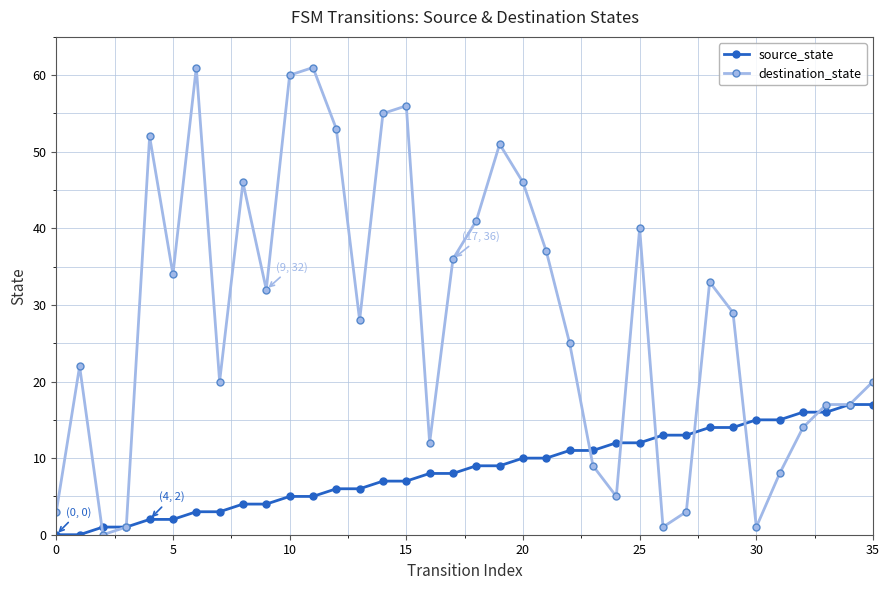

Which series has the largest total across all categories?

destination_state